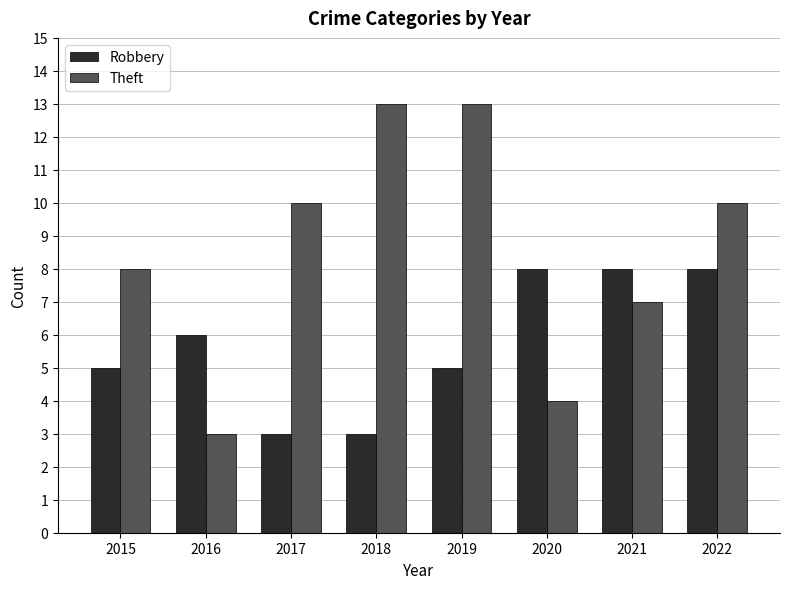

Between 2019 and 2021, which series saw the biggest shift?

Theft